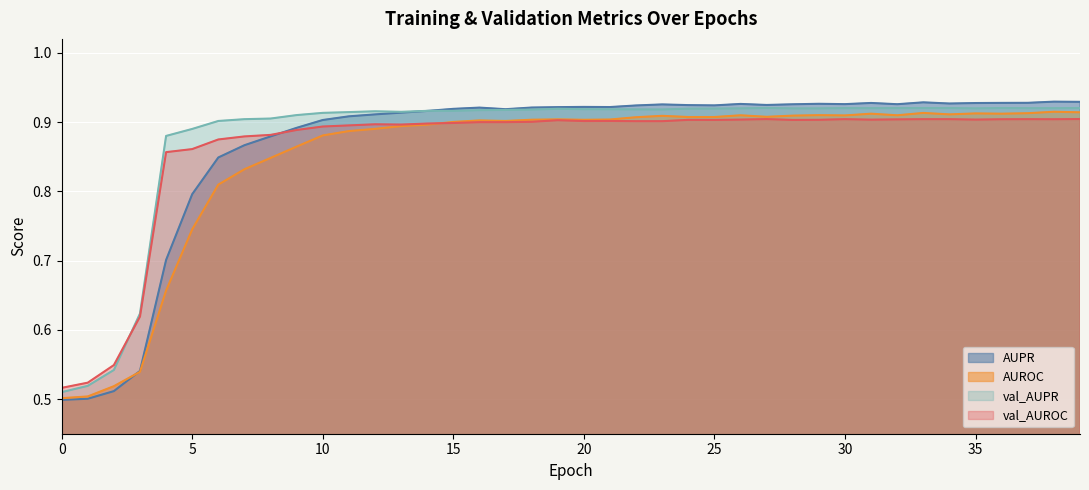

At how many categories does at least one series exceed 0?

40